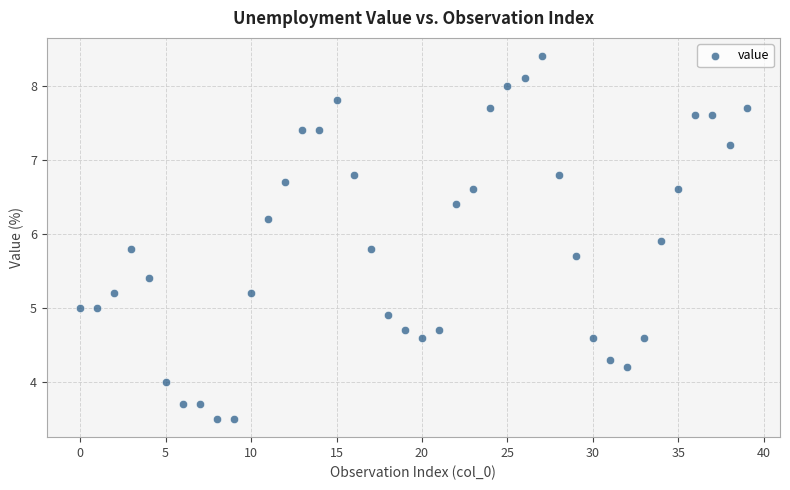

What is the range of Y values (max minus min)?

4.9